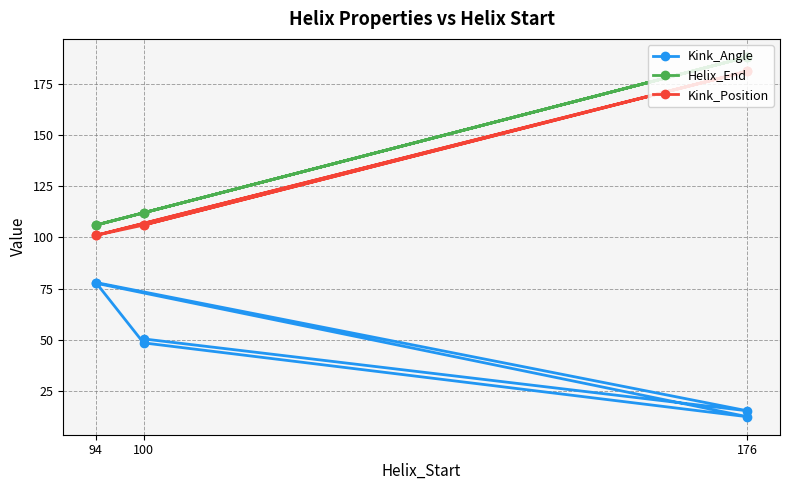

In Kink_Position, how many points are lower than both neighbors (excluding endpoints)?

1